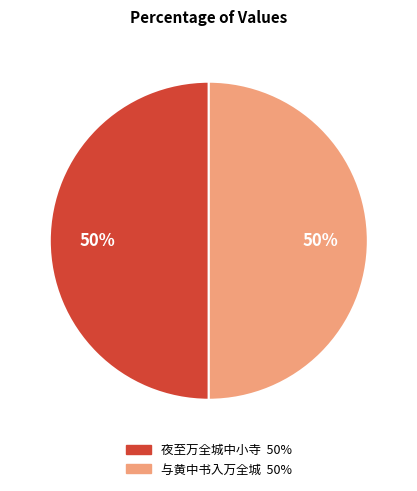

To the nearest percent, what is the average slice percentage?

50%